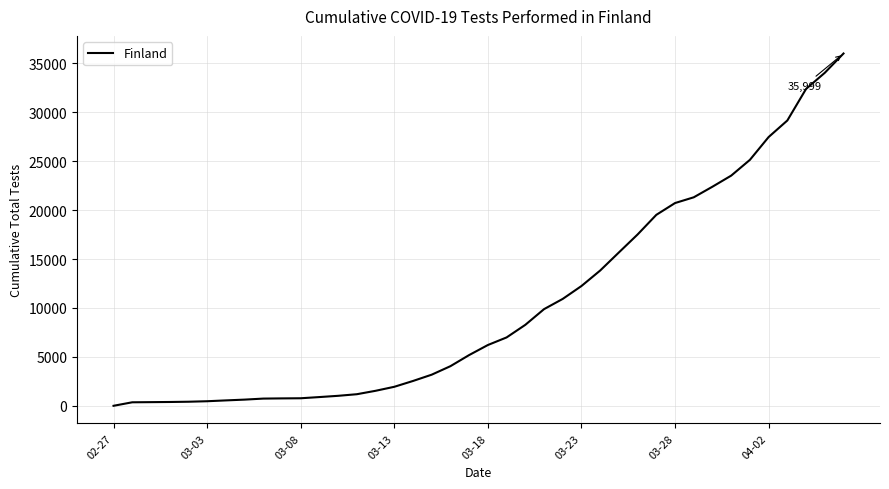

What is the difference between the maximum and minimum values?

35990